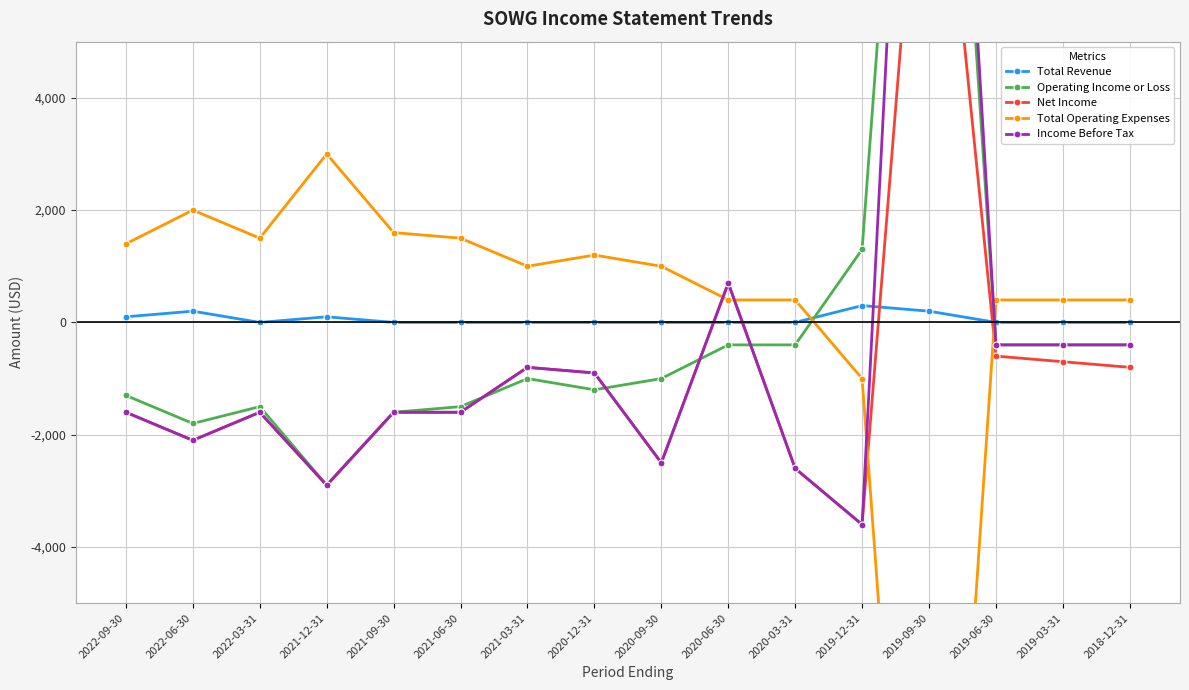

At which label does Total Operating Expenses reach its peak?

2021-12-31